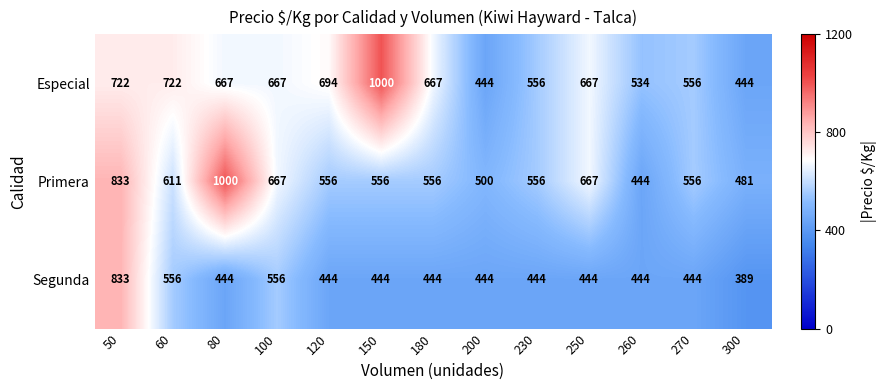

The Primera series shows 833 at 50. True or false?

True